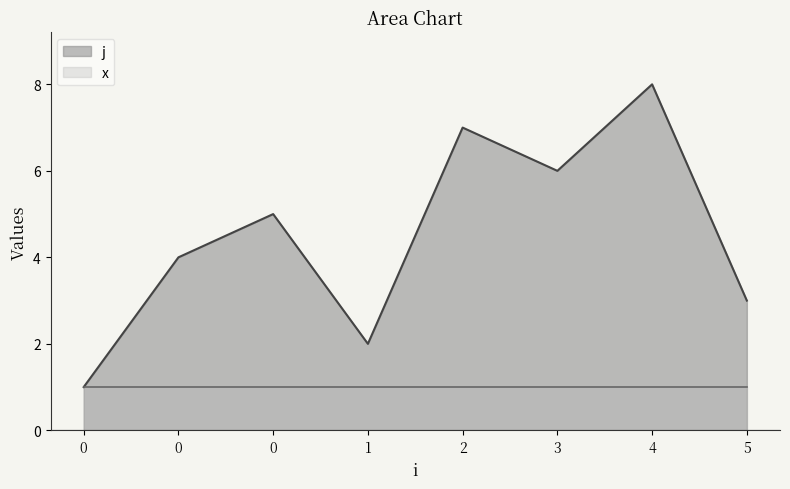

The chart shows a value of 2 at 2. True or false?

False